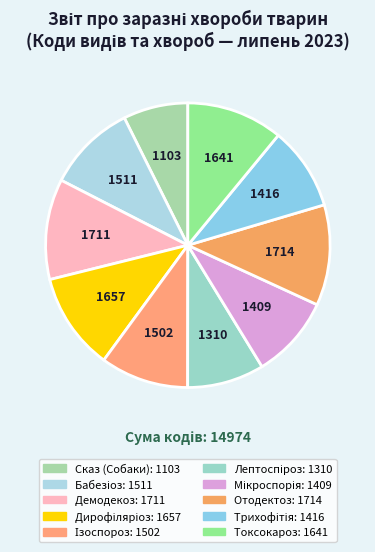

True or false: Отодектоз accounts for 26% of the total.

False